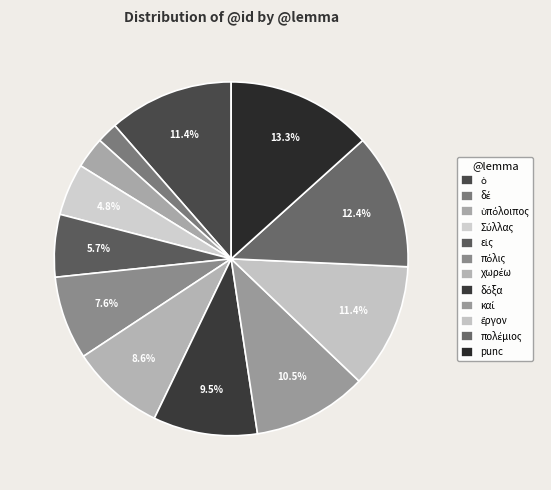

Count the number of slices in the pie.

12